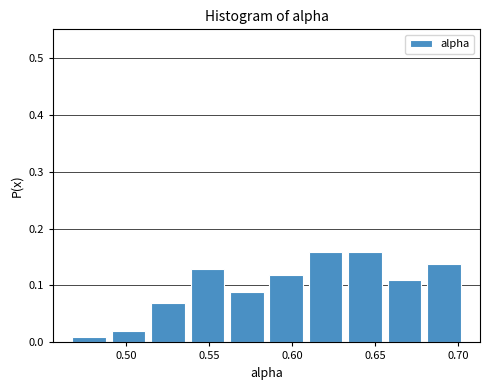

What is the height of the bar covering 0.660 to 0.680 on the x-axis? Neither the bar edges nor the heights are printed on the chart, so give them approximately, as read against the axes.

0.11